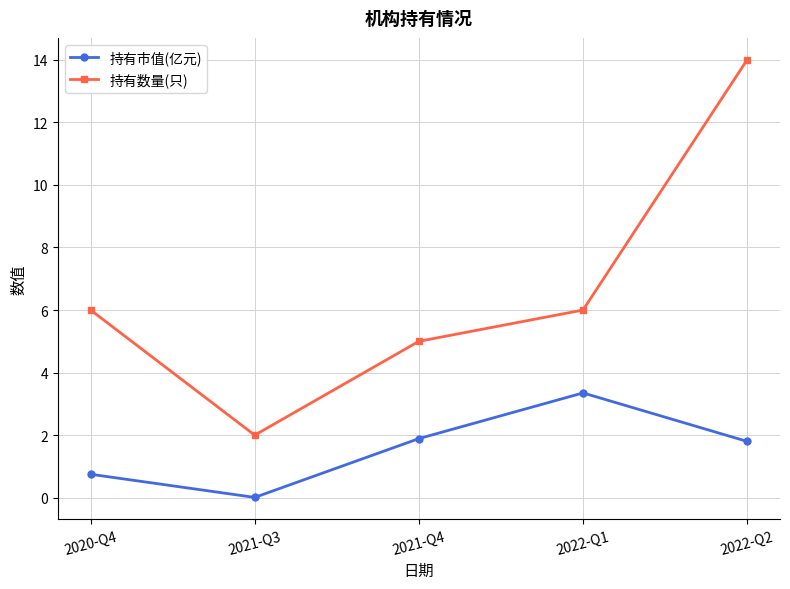

True or false: 持有数量(只) and 持有市值(亿元) cross at least once.

False